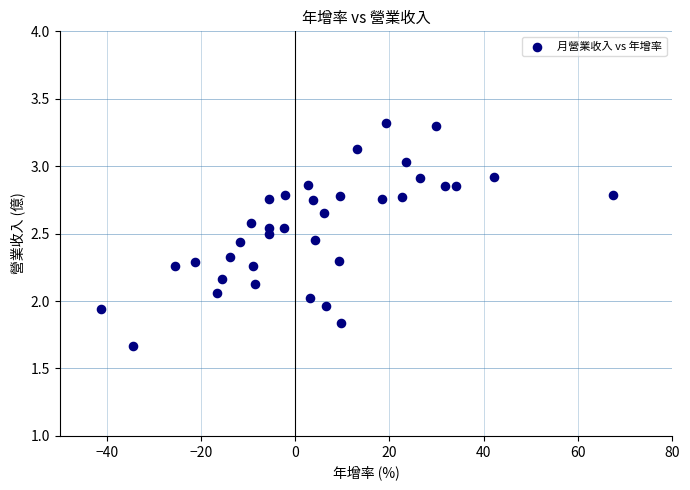

What is the range of X values (max minus min)?

108.5